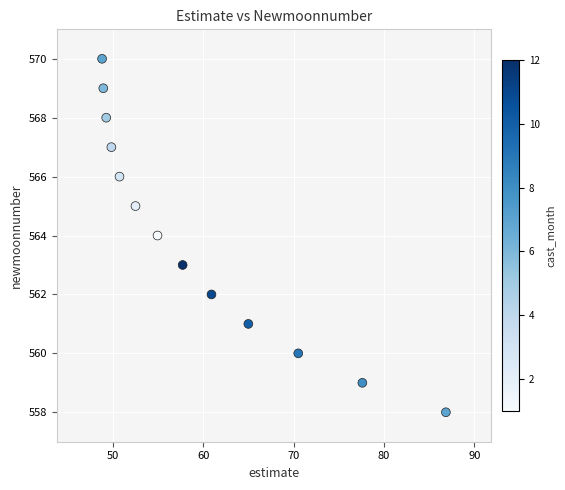

What is the range of Y values (max minus min)?

12